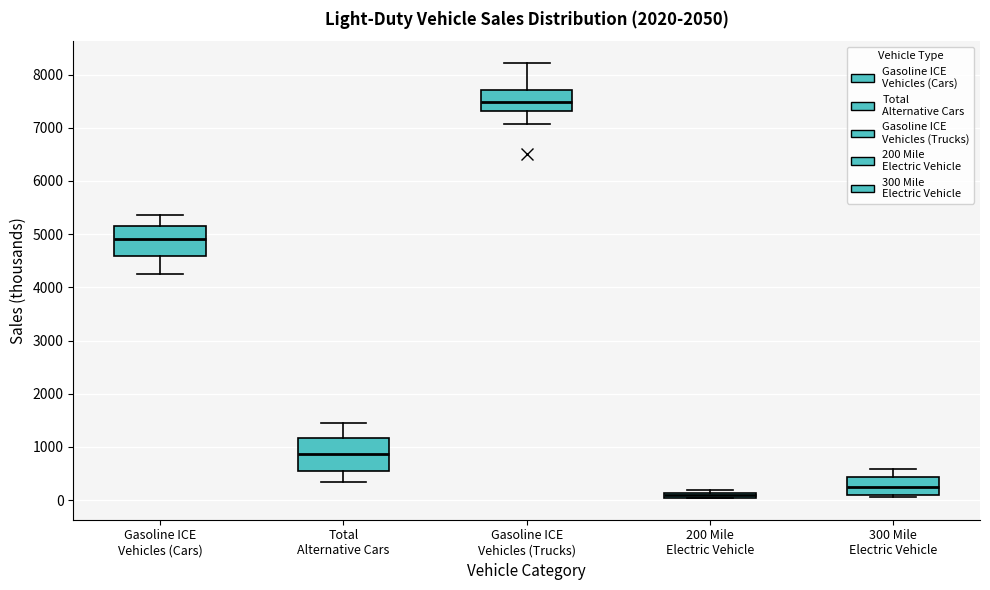

Which box has the highest median line?

Gasoline ICE Vehicles (Trucks)